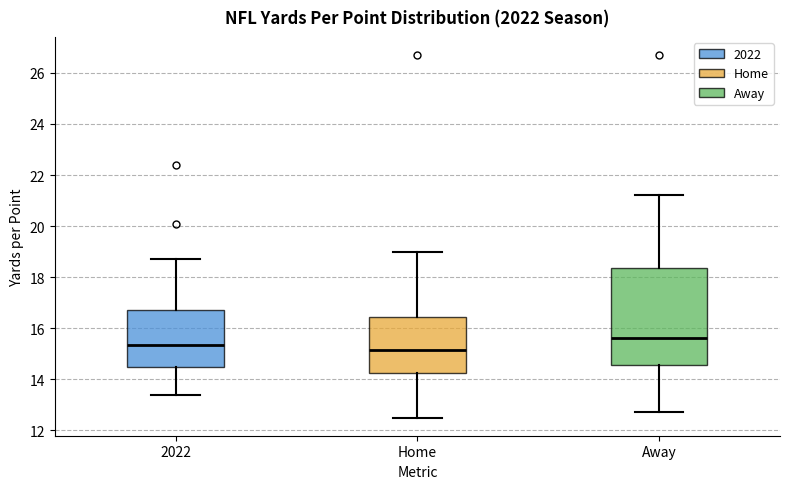

Reading left to right, read every box against the y-axis: the position of its median line, the range the box covers, and the ends of its whiskers. The values are not printed on the chart, so give them approximately, as read against the axis.

2022: median 15.4, box 14.6 to 16.8, whiskers 13.4 to 18.8
Home: median 15.2, box 14.2 to 16.4, whiskers 12.6 to 19.0
Away: median 15.6, box 14.6 to 18.4, whiskers 12.8 to 21.2